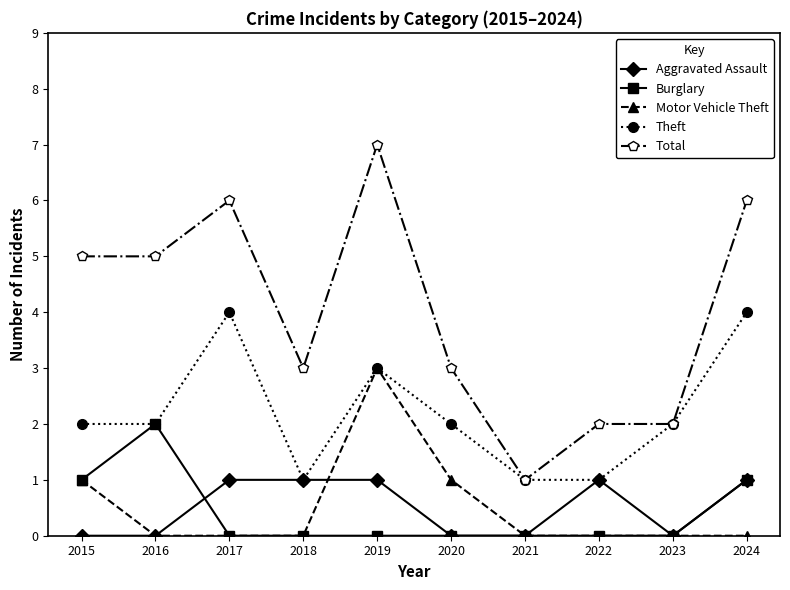

How many data points does each series have?

10